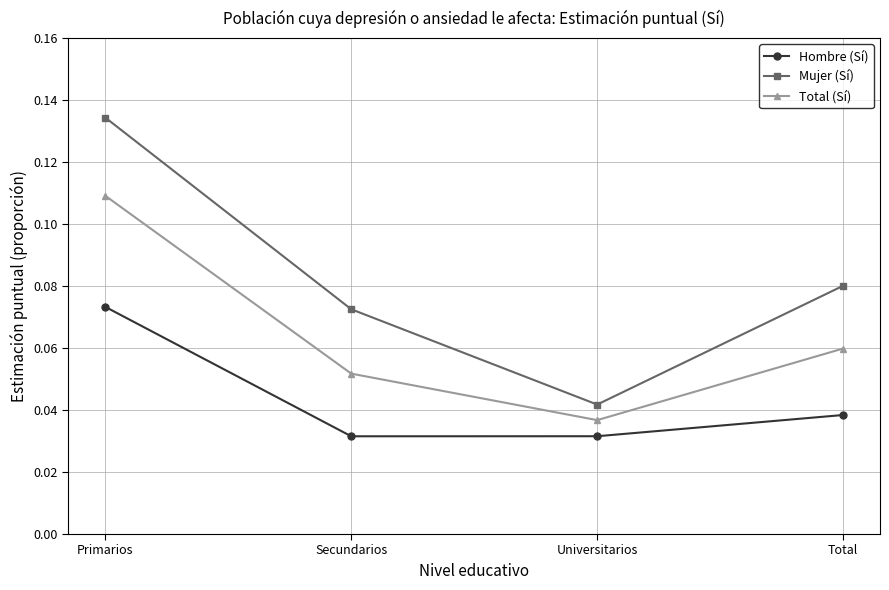

Where is Mujer (Sí) nearest to the value 0?

Universitarios